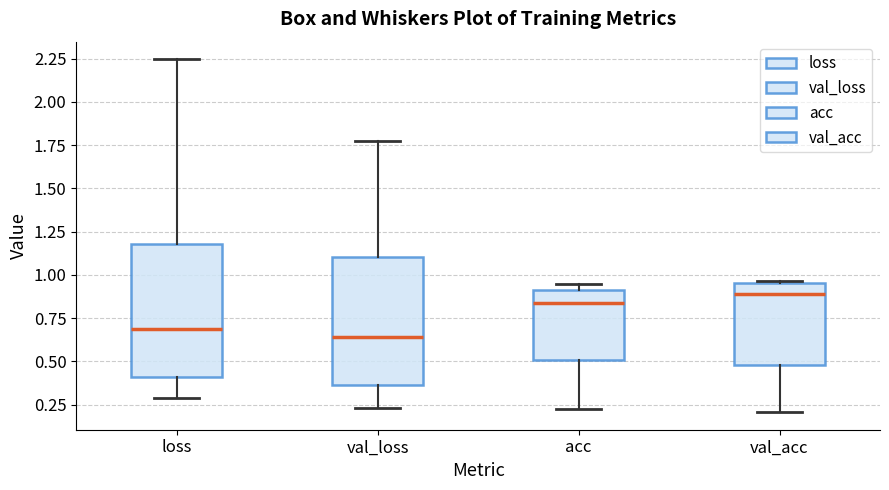

Which box's median line is the highest?

val_acc